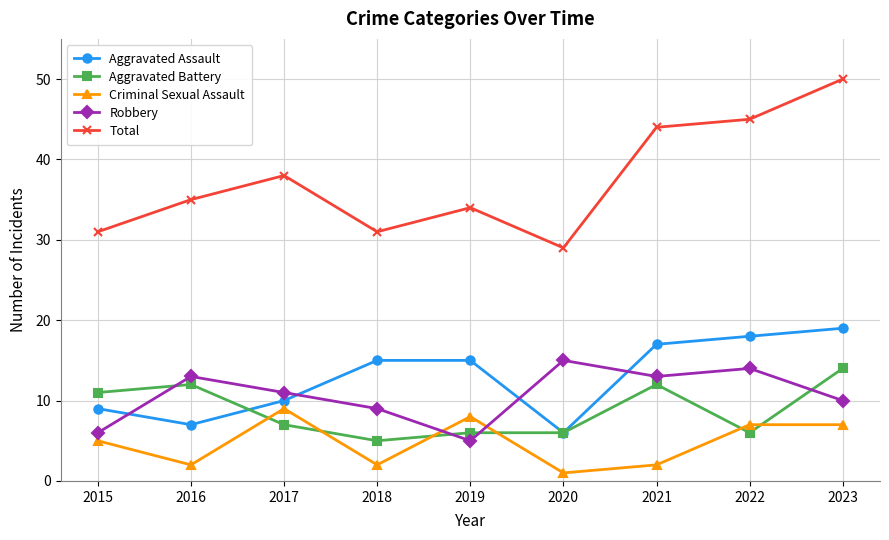

How many lines are shown in the chart?

5